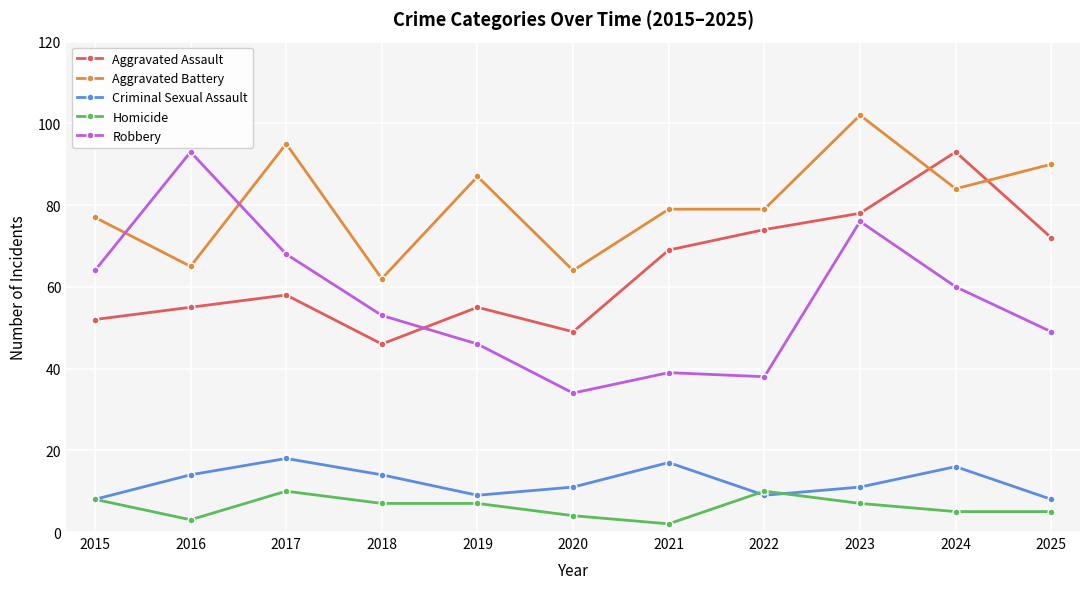

What value does the Homicide series have at 2016?

3